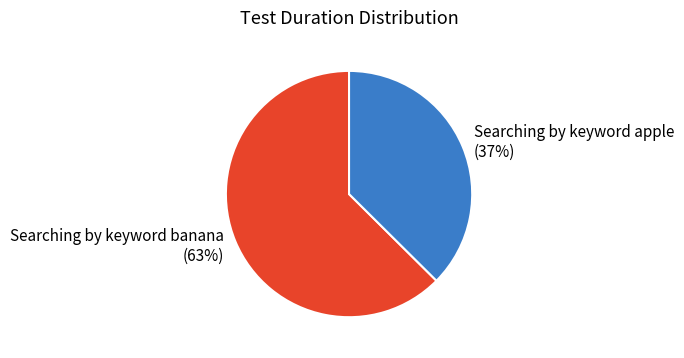

Which category has the biggest portion of the pie?

Searching by keyword banana